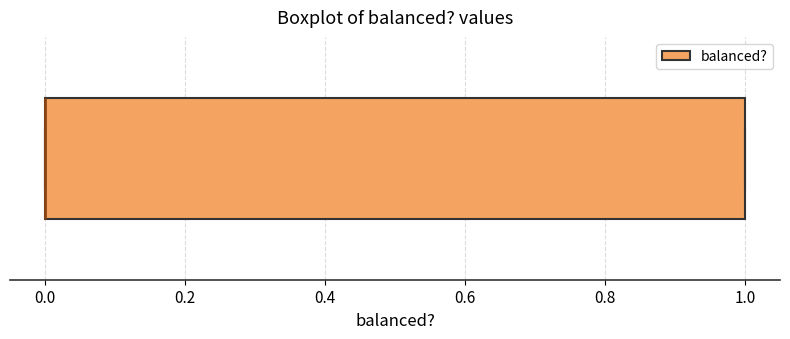

Transcribe this box plot: give where the median line is, the range the box spans, and where the two whiskers end, as read against the x-axis. The values are not printed on the chart, so give them approximately, as read against the axis.

median 0 (drawn on the box's left edge), box 0 to 1, whiskers 0 to 1